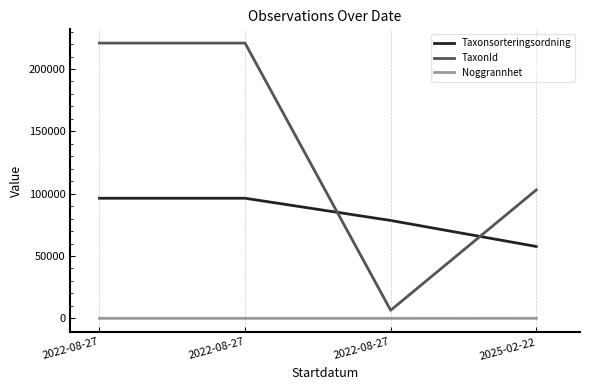

Is this an area chart (filled region under the line)?

No